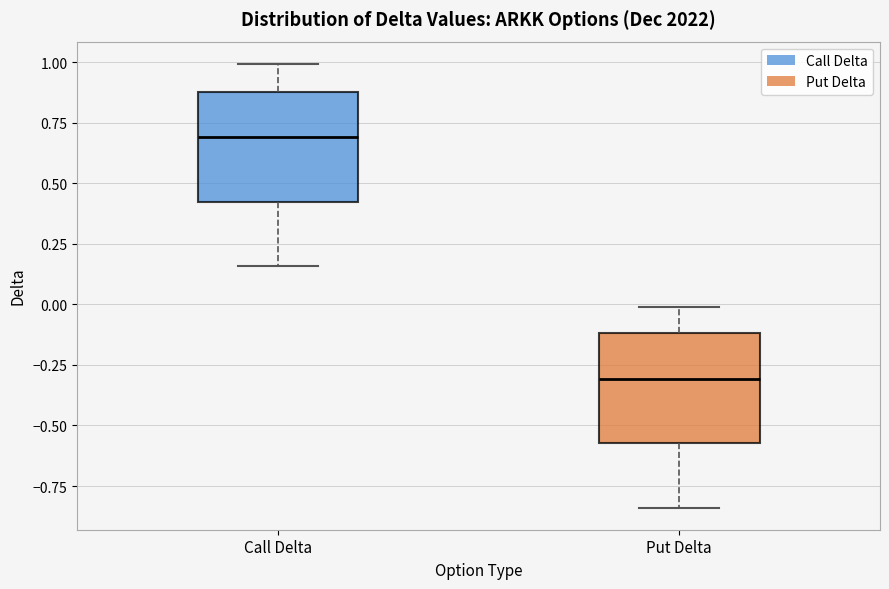

Where does the lower whisker of the box for Call Delta end on the y-axis? The values are not printed on the chart, so give them approximately, as read against the axis.

0.15